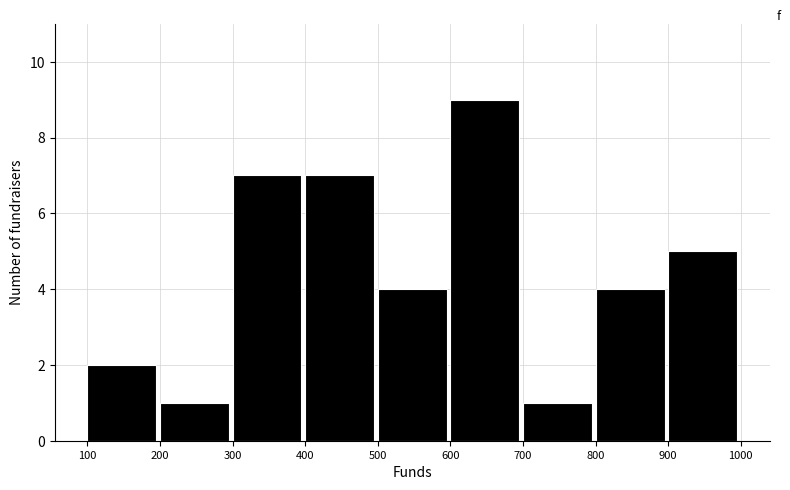

Reading left to right, what are all the values shown in this chart?

100=2	200=1	300=7	400=7	500=4	600=9	700=1	800=4	900=5